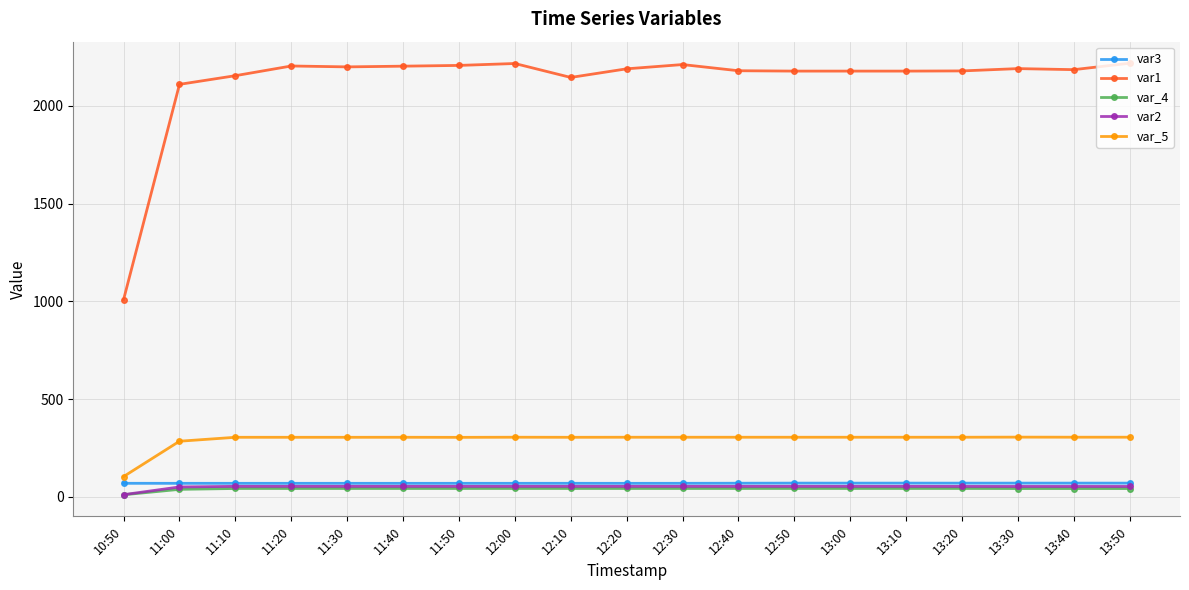

True or false: var_4 and var1 cross at least once.

False